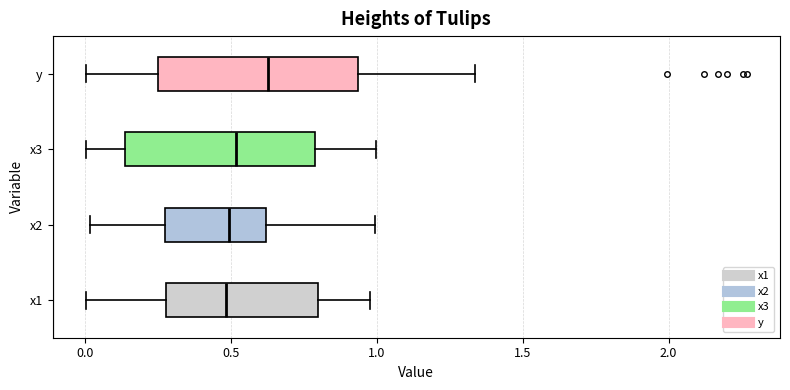

Where is the left edge of the box for x3 on the x-axis? The values are not printed on the chart, so give them approximately, as read against the axis.

0.15